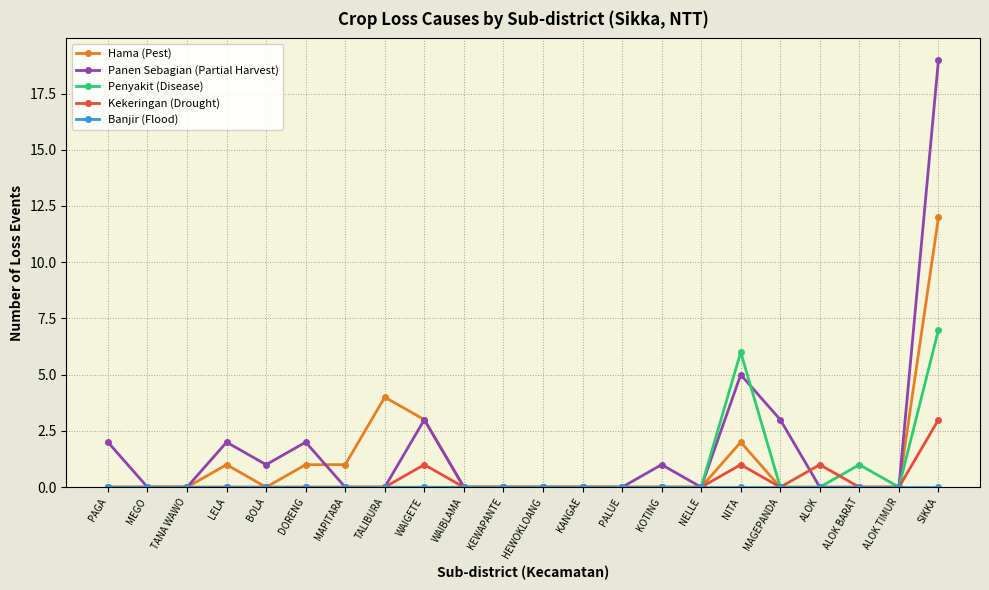

How many categories are shown in the chart?

22